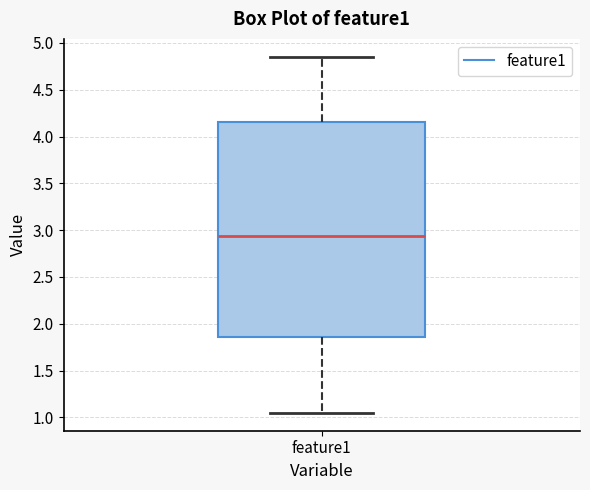

Where does the upper whisker of the box for feature1 end on the y-axis? The values are not printed on the chart, so give them approximately, as read against the axis.

4.85